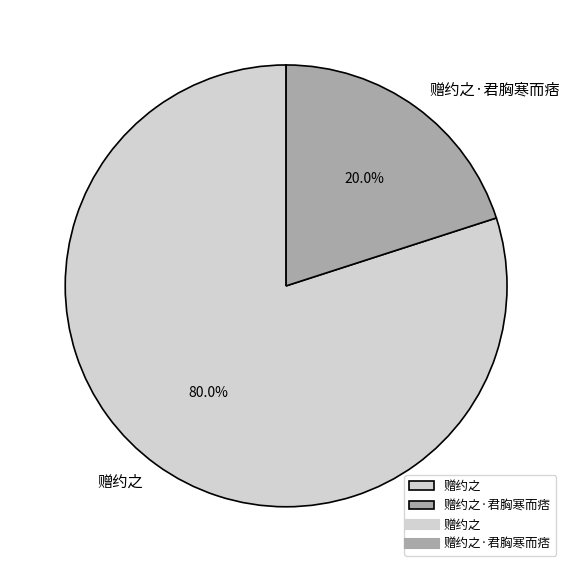

How many segments does this pie chart have?

2